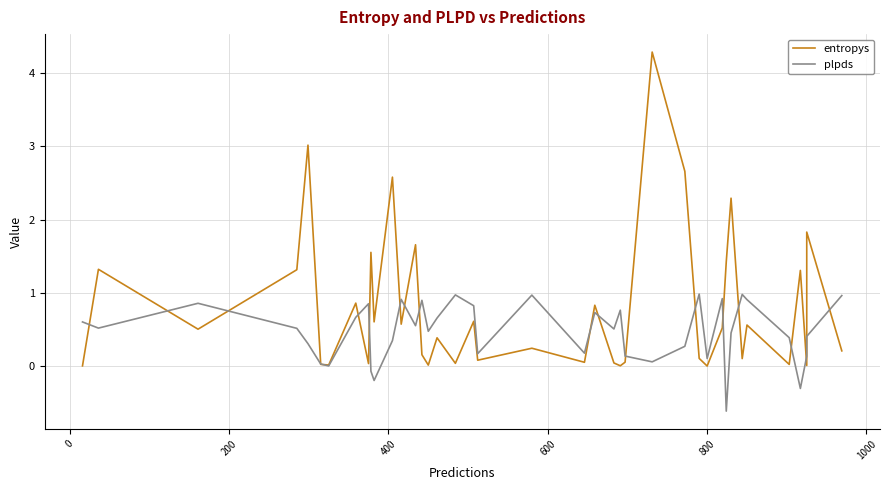

True or false: plpds and entropys intersect in this chart.

True